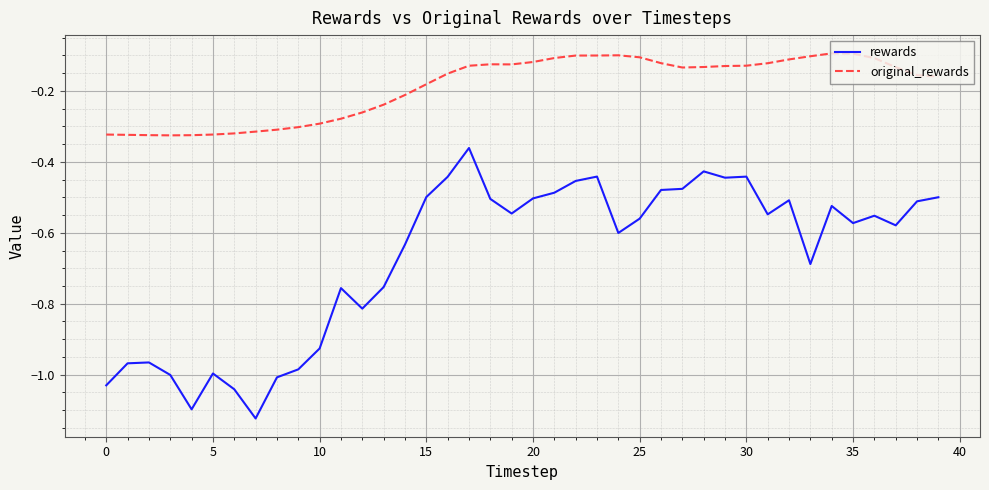

Rank the series by their maximum value, from highest to lowest.

original_rewards, rewards